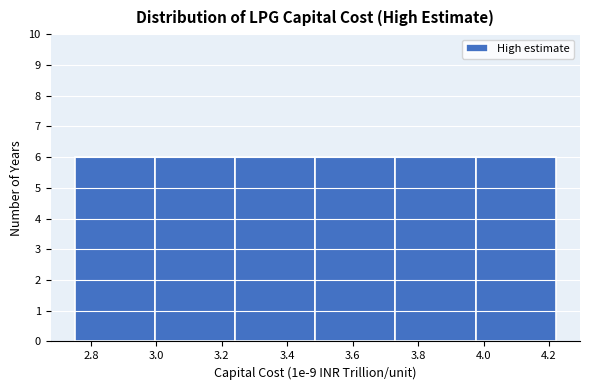

Reading left to right, list every bar in this chart as the range it spans on the x-axis followed by its height. Neither the bar edges nor the heights are printed on the chart, so give them approximately, as read against the axes.

2.76 to 3.00: 6
3.00 to 3.24: 6
3.24 to 3.48: 6
3.48 to 3.74: 6
3.74 to 3.98: 6
3.98 to 4.22: 6